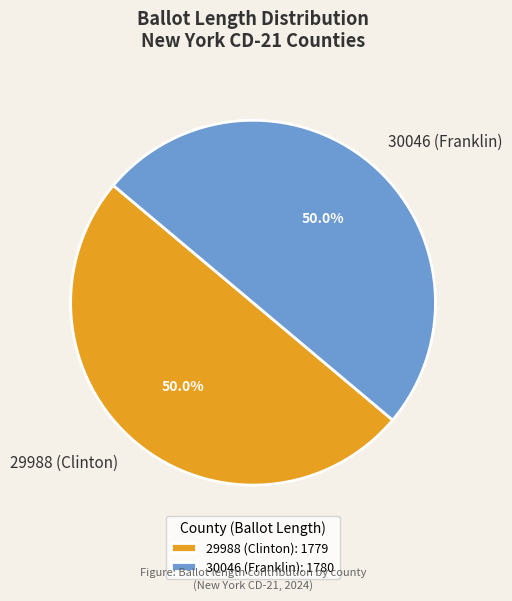

What is the ratio of the value at 30046 (Franklin) to the value at 29988 (Clinton)?

1.0